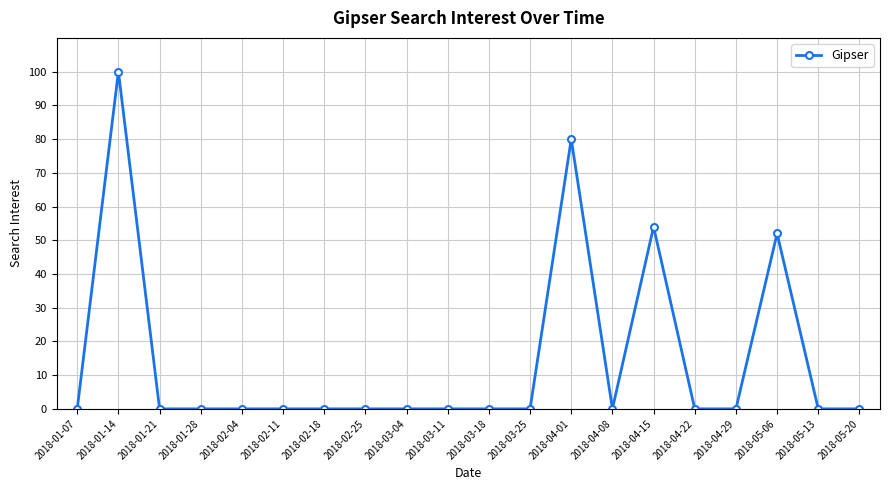

True or false: there are more than 0 points higher than both neighbors.

True